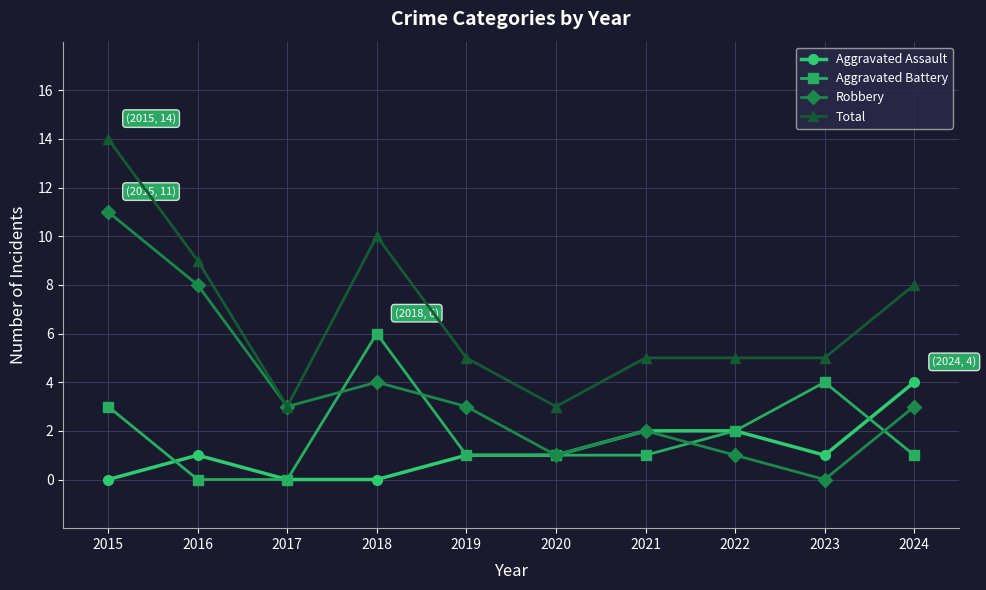

At 2023, list the series in order from largest to smallest.

Total, Aggravated Battery, Aggravated Assault, Robbery